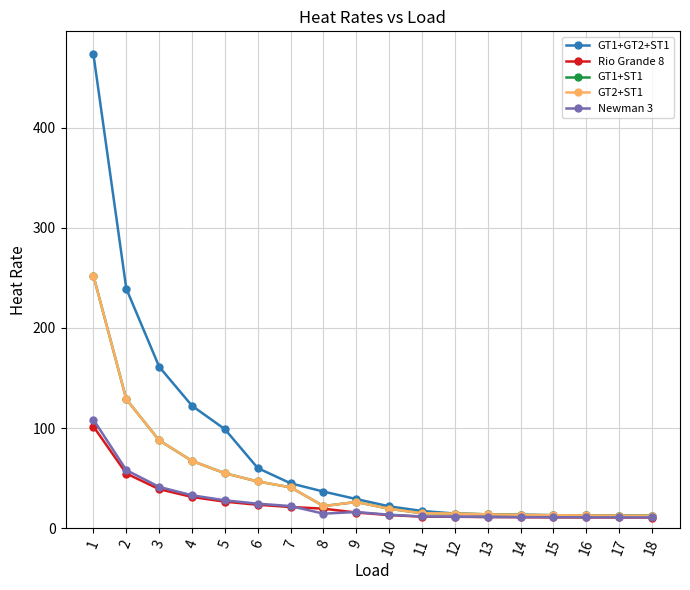

Does the chart display data point markers on the line(s)?

Yes